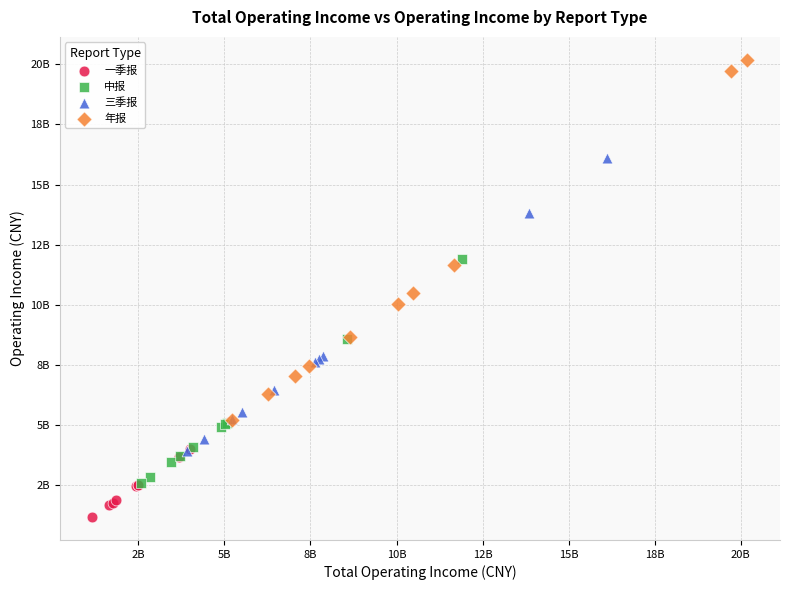

Which series contains the highest Y value?

年报